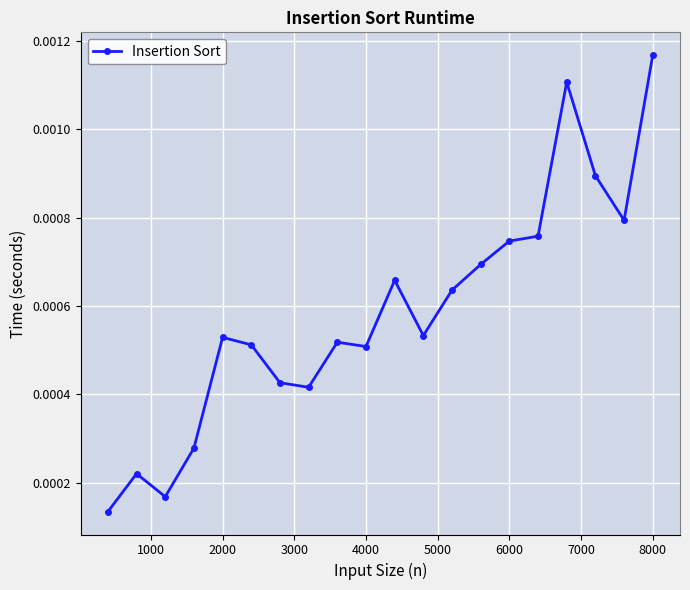

True or false: the data has more than 1 interior local peaks.

True